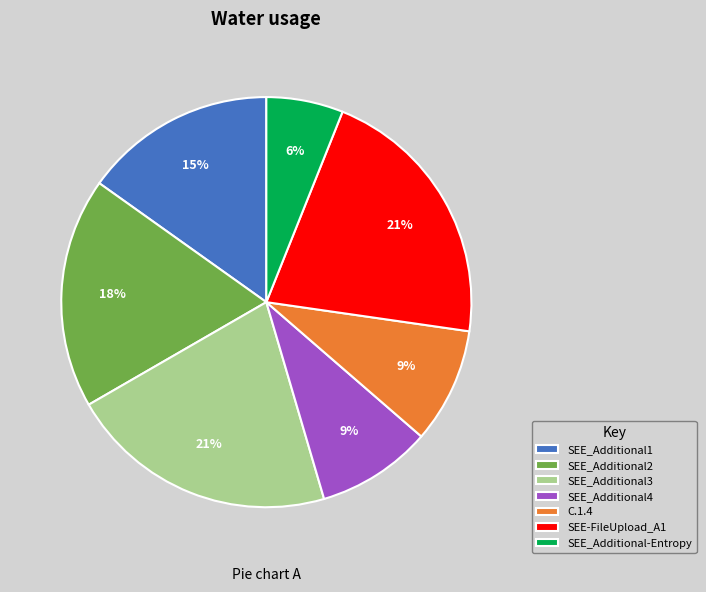

What percentage is the SEE_Additional3 slice, to the nearest percent?

21%